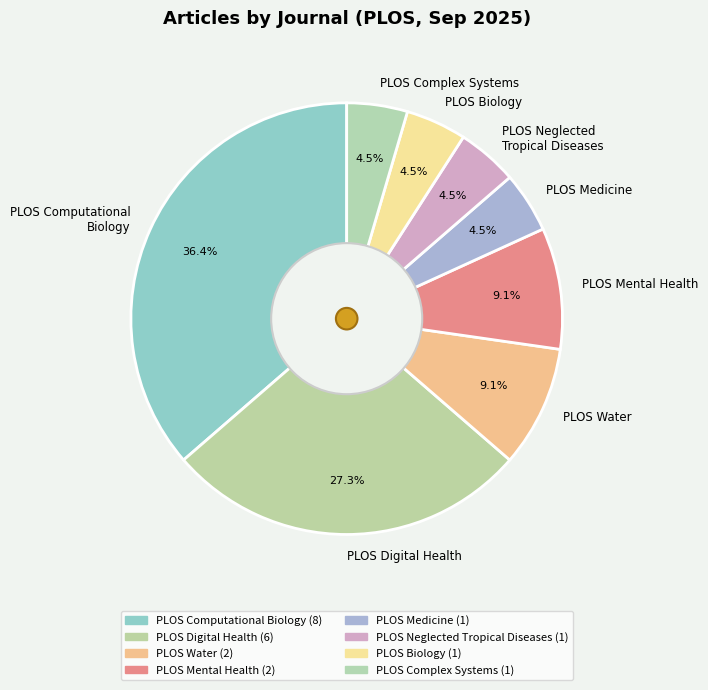

How many segments does this pie chart have?

8